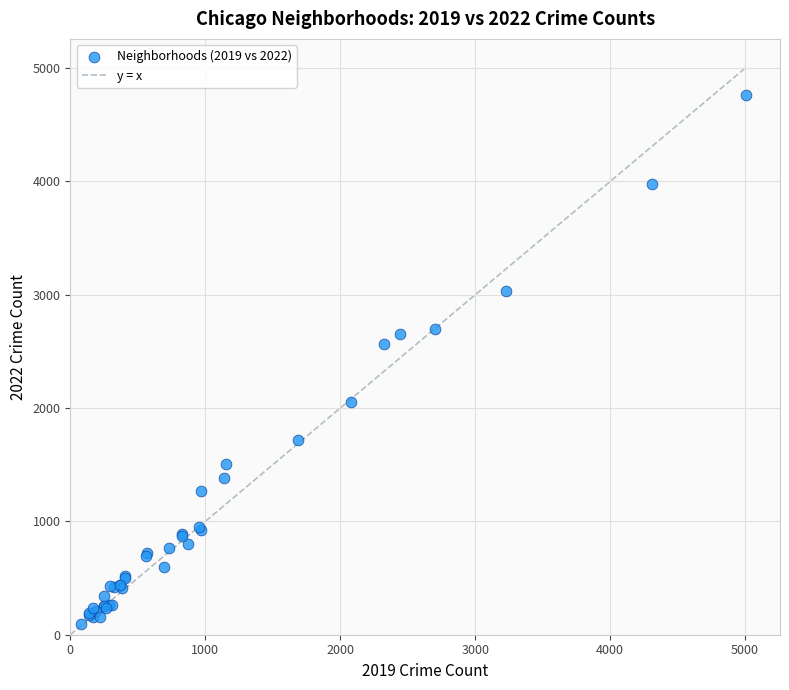

What Y value in the scatter plot is closest to 2430?

2566